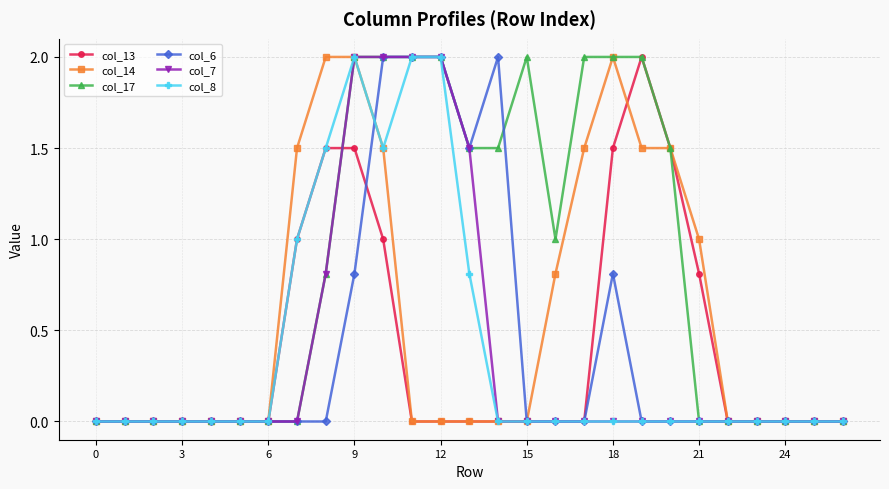

What is the sum of all col_6 values?

11.1